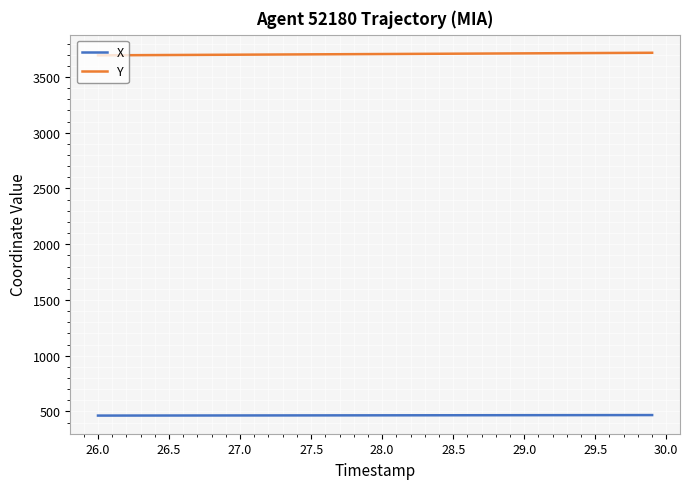

What is the lowest value of the X series?

463.1